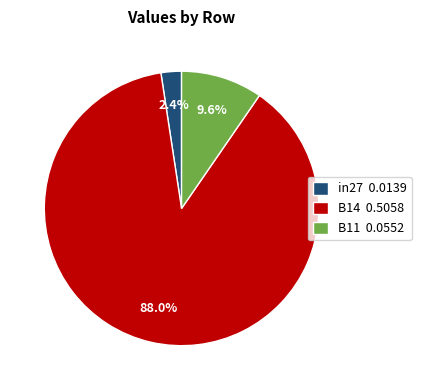

To the nearest percent, what portion does in27 represent?

2%